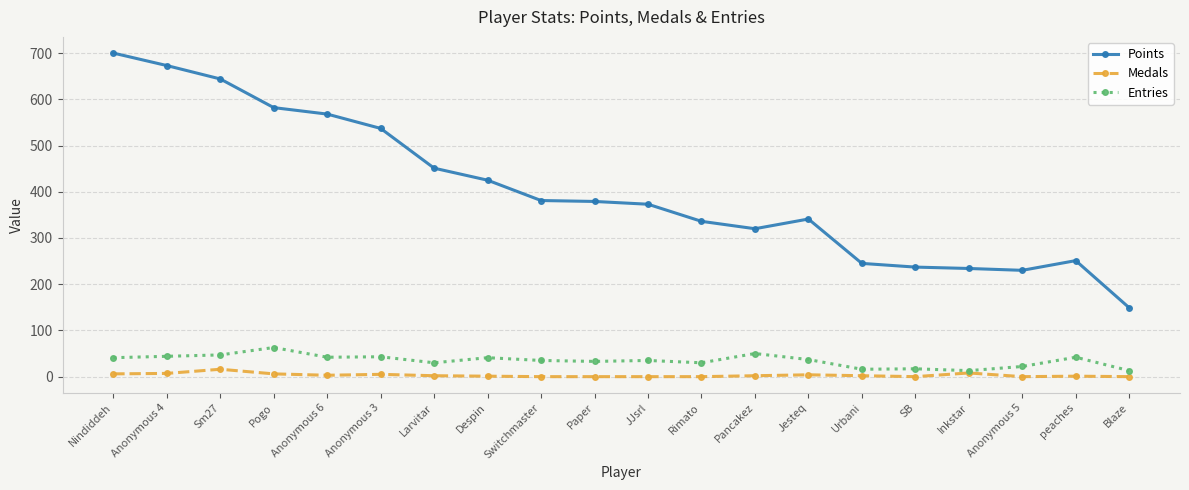

Which series has the largest total across all categories?

Points